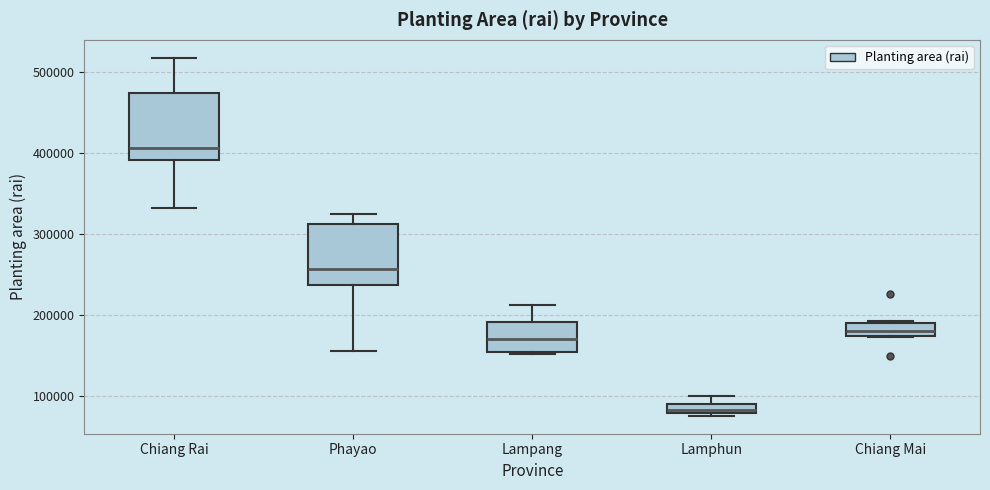

Where does the median line of the box for Phayao sit on the y-axis? The values are not printed on the chart, so give them approximately, as read against the axis.

260000